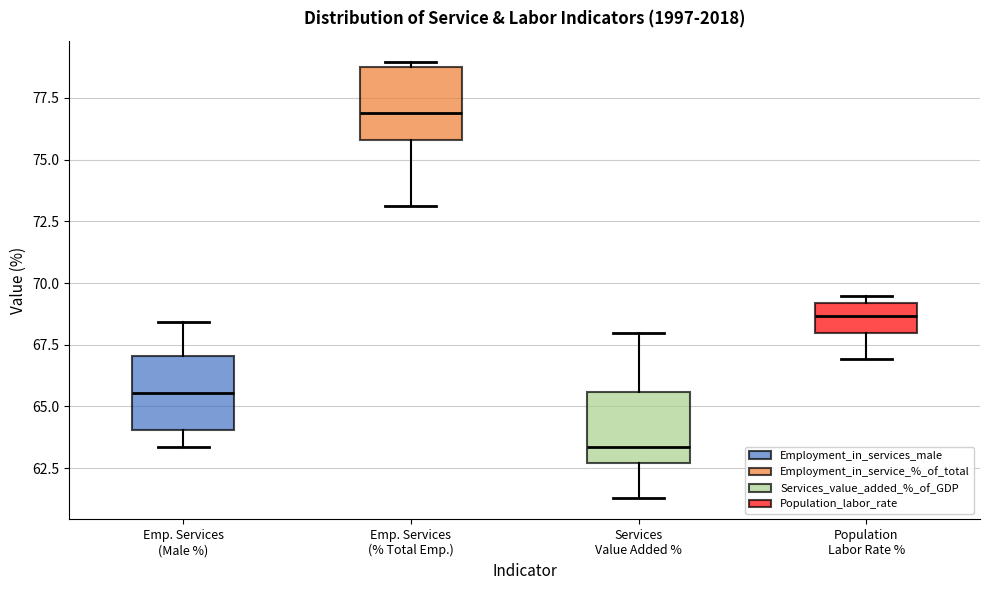

Reading left to right, read every box against the y-axis: the position of its median line, the range the box covers, and the ends of its whiskers. The values are not printed on the chart, so give them approximately, as read against the axis.

Emp. Services (Male %): median 65.5, box 64.0 to 67.0, whiskers 63.5 to 68.5
Emp. Services (% Total Emp.): median 77.0, box 76.0 to 79.0, whiskers 73.0 to 79.0 (just above the box's upper edge)
Services Value Added %: median 63.5, box 62.5 to 65.5, whiskers 61.5 to 68.0
Population Labor Rate %: median 68.5, box 68.0 to 69.0, whiskers 67.0 to 69.5